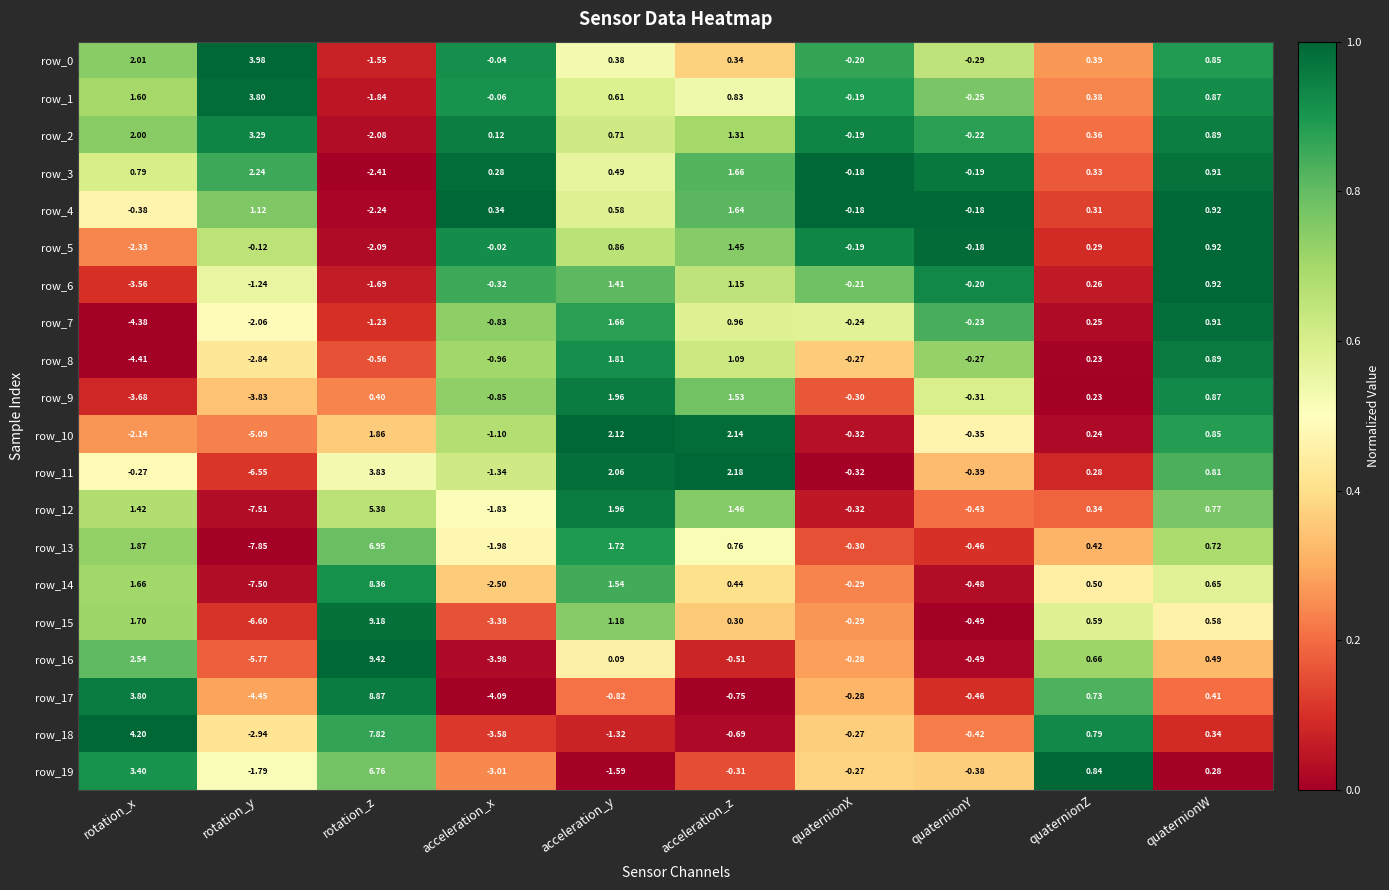

At which category is the sum across all series the highest?

rotation_z